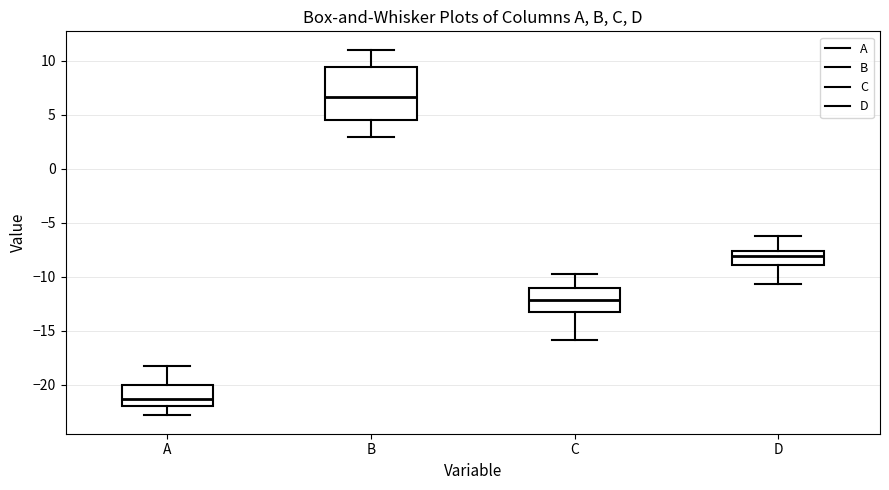

Reading left to right, read every box against the y-axis: the position of its median line, the range the box covers, and the ends of its whiskers. The values are not printed on the chart, so give them approximately, as read against the axis.

A: median -21.5, box -22.0 to -20.0, whiskers -23.0 to -18.0
B: median 6.5, box 4.5 to 9.5, whiskers 3.0 to 11.0
C: median -12.0, box -13.0 to -11.0, whiskers -16.0 to -10.0
D: median -8.0, box -9.0 to -7.5, whiskers -10.5 to -6.5